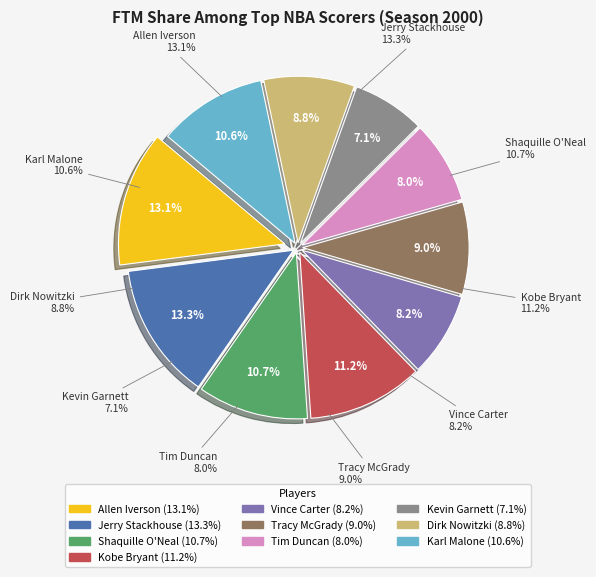

Does any single category account for the majority?

No